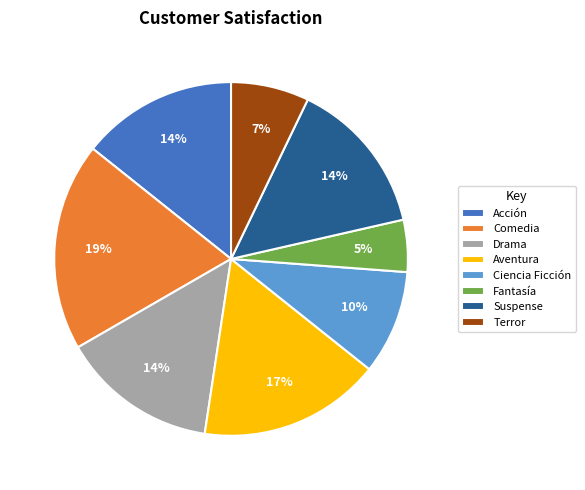

How many slices are in this pie chart?

8